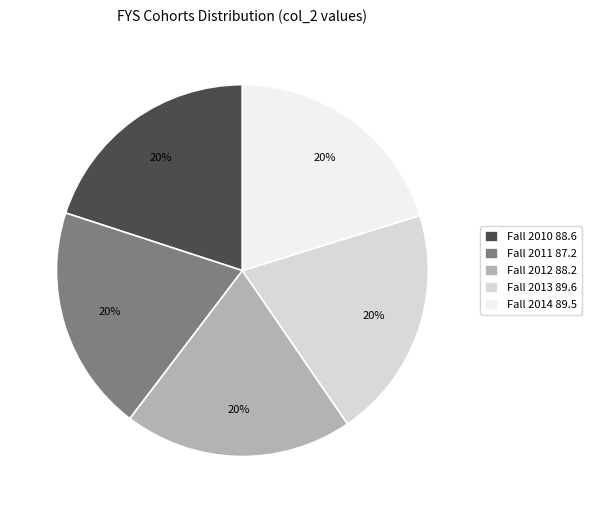

What percentage is the Fall 2014 slice, to the nearest percent?

20%